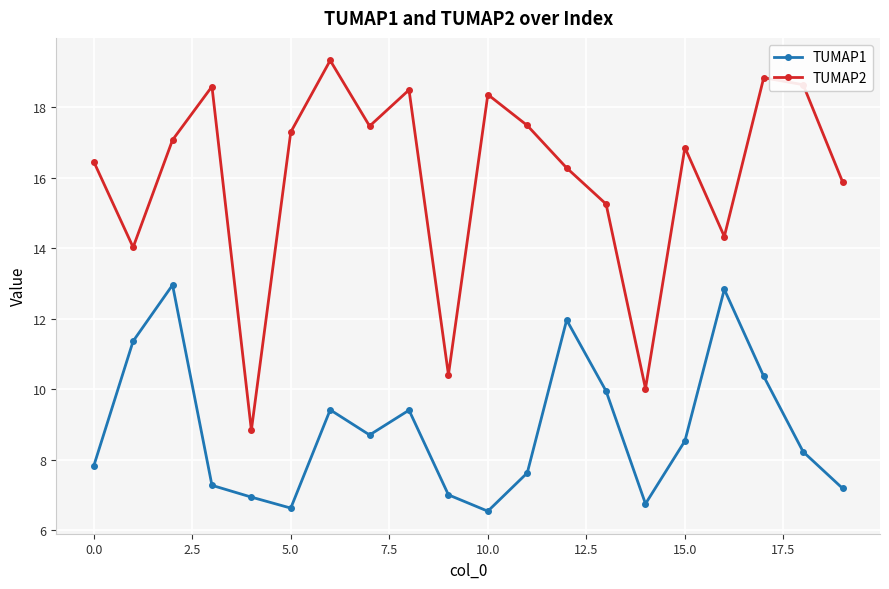

What is the minimum value shown in the chart?

6.5